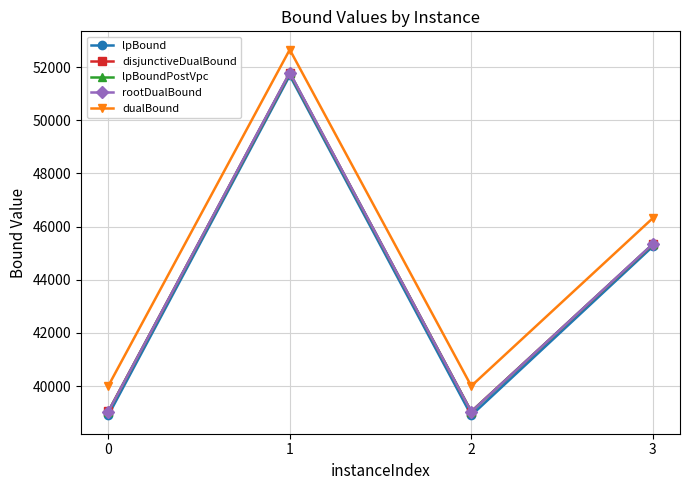

In dualBound, how many points are higher than both neighbors (excluding endpoints)?

1